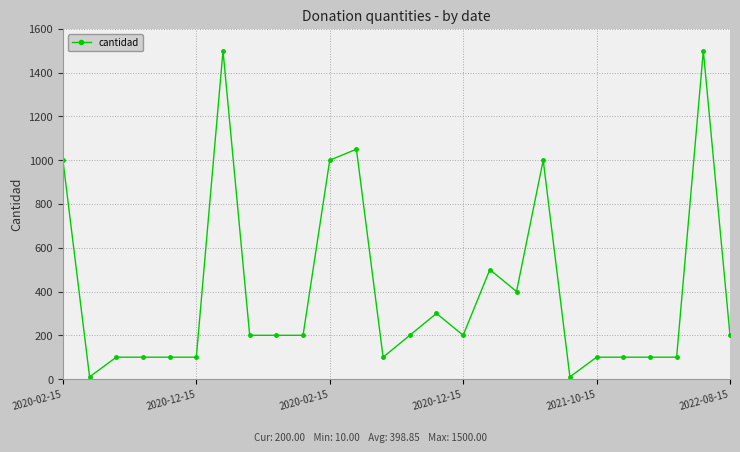

What is the greatest value displayed?

1500